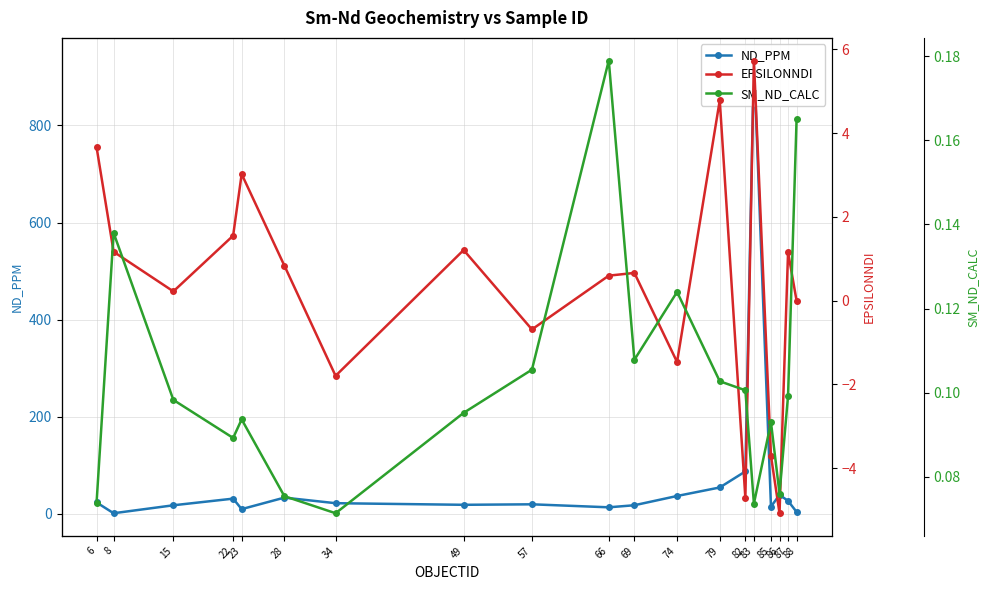

True or false: ND_PPM and SM_ND_CALC cross at least once.

False